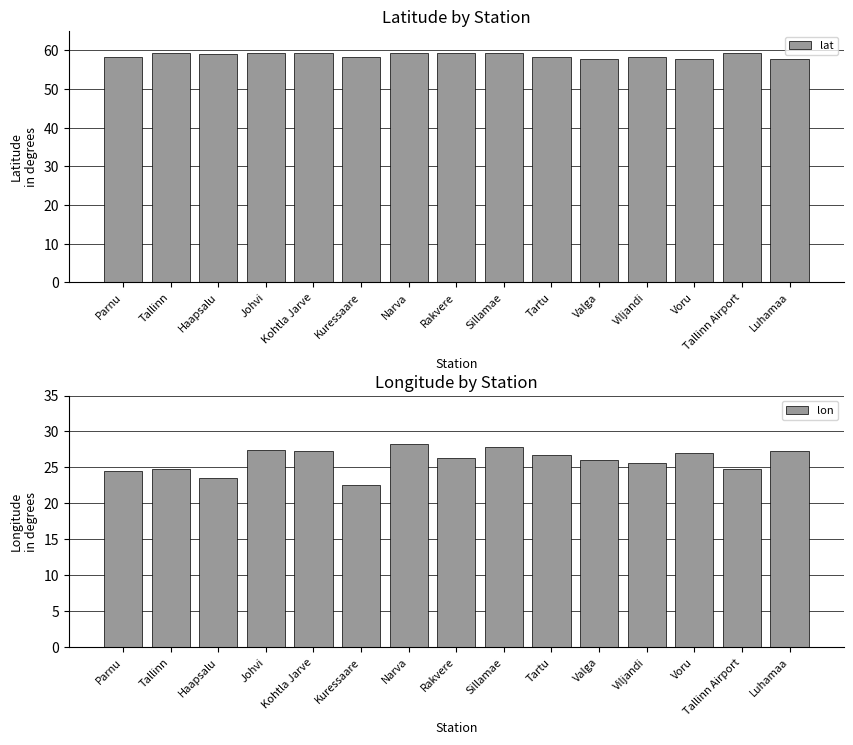

Is the value of lon at Johvi greater than the value of lat at Tallinn Airport?

No